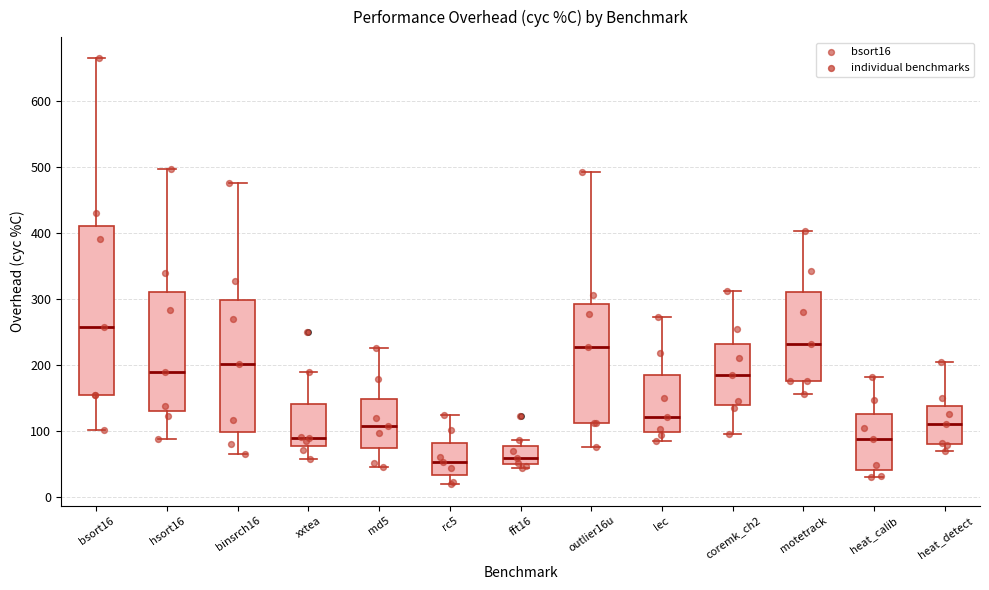

Which box's median line is the highest?

bsort16